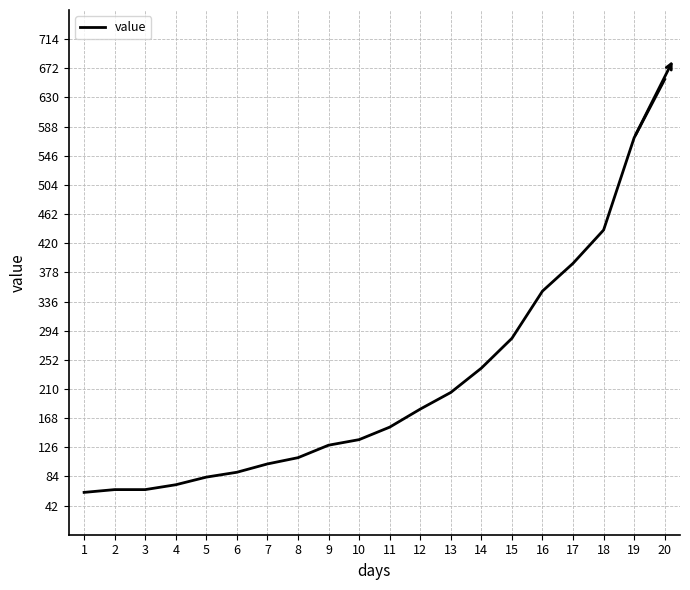

How many lines are shown in the chart?

1